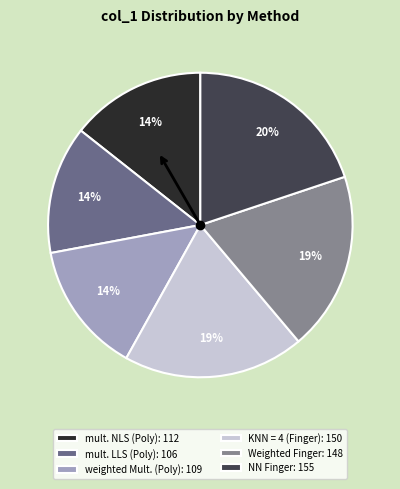

Combined, do weighted Mult. (Poly): 109 and mult. LLS (Poly): 106 account for over 50%?

No